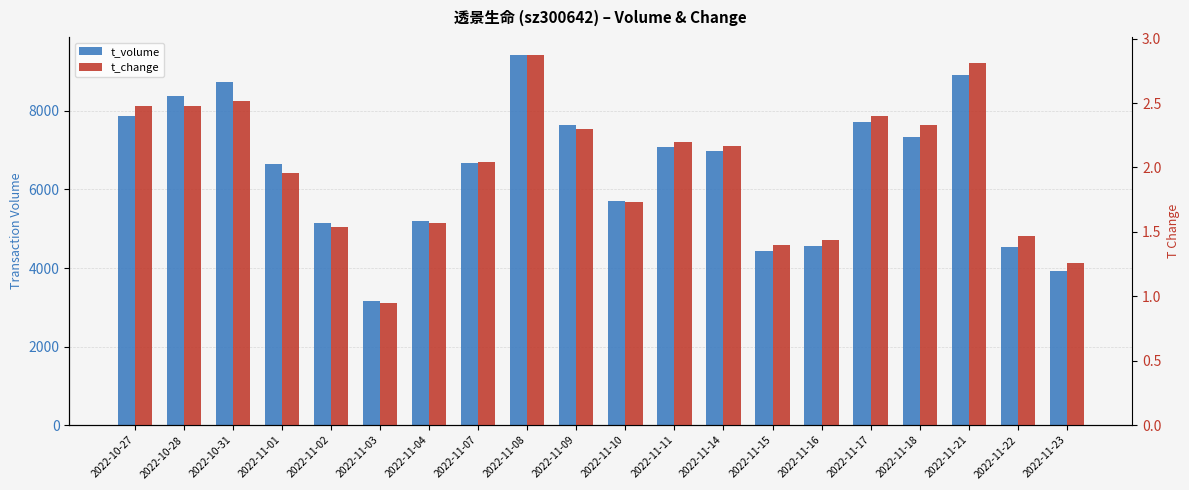

What is the difference between the maximum and minimum values in the t_change series?

1.9